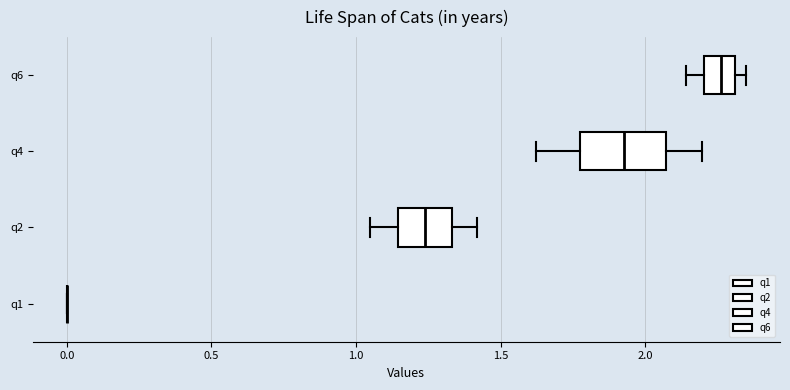

Which box is the widest, from its left edge to its right edge?

q4